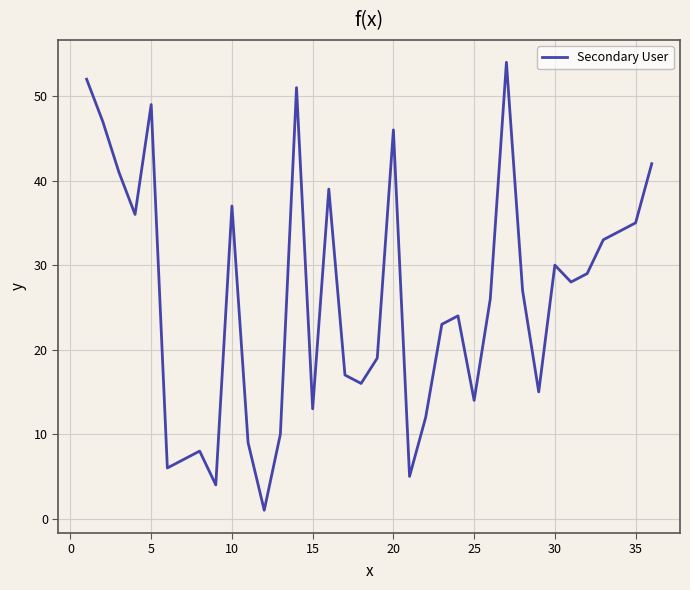

What is the maximum value shown in the chart?

54